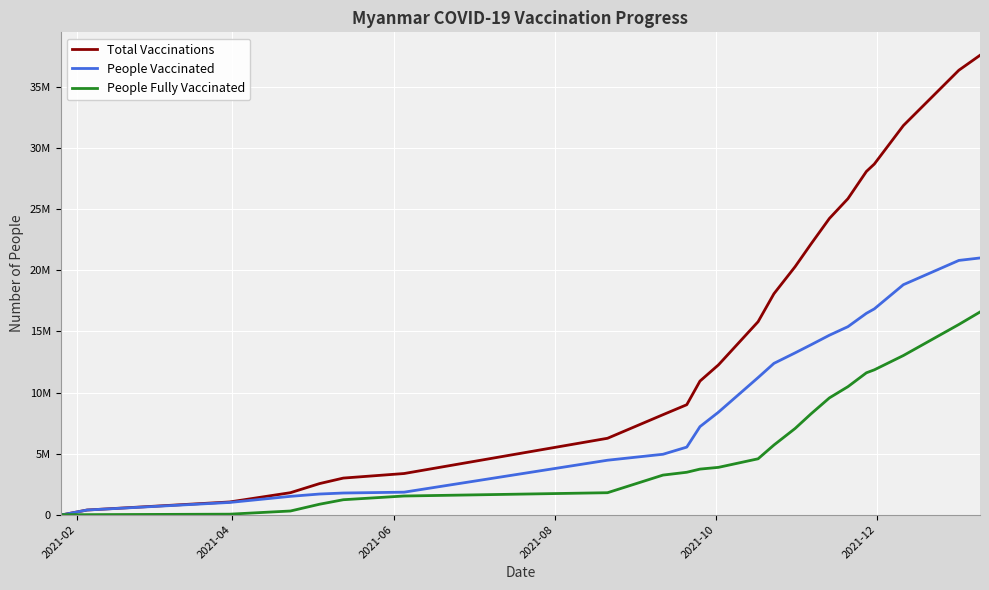

What is the maximum value for People Vaccinated?

21017026